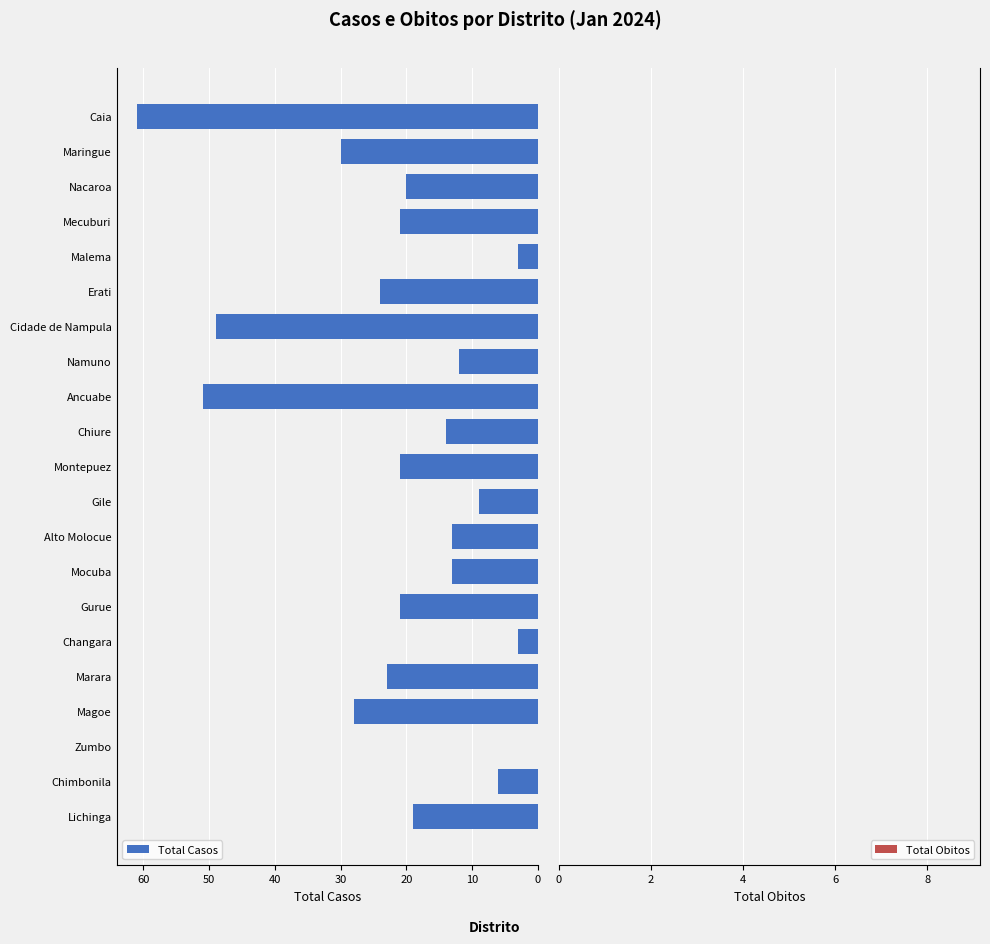

What is the change in value from Ancuabe to Namuno?

-39